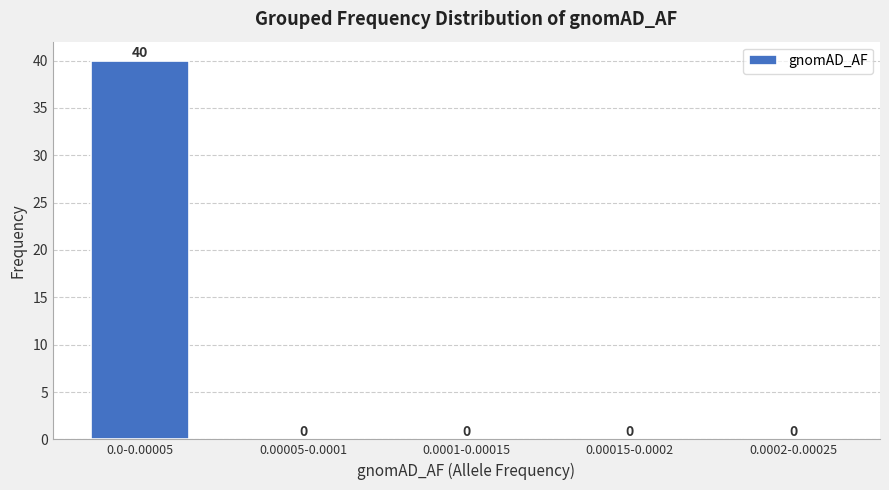

Reading left to right, what are all the values shown in this chart?

0.0-0.00005=40	0.00005-0.0001=0	0.0001-0.00015=0	0.00015-0.0002=0	0.0002-0.00025=0